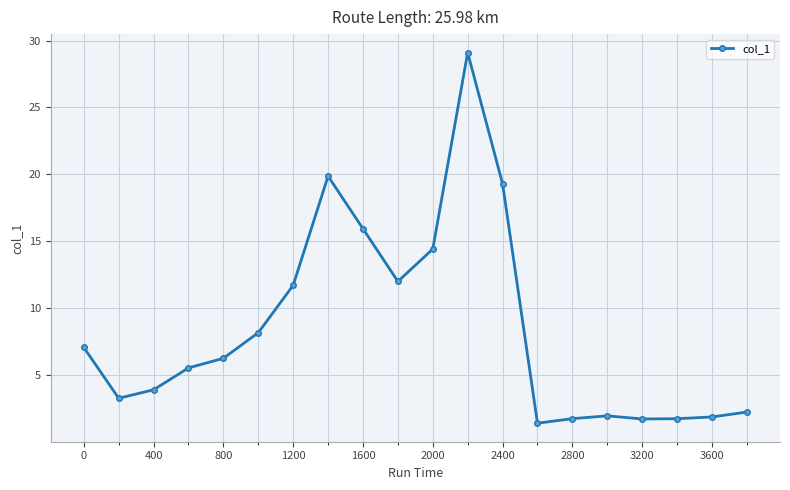

What is the value of the 15th point from the left?

1.7